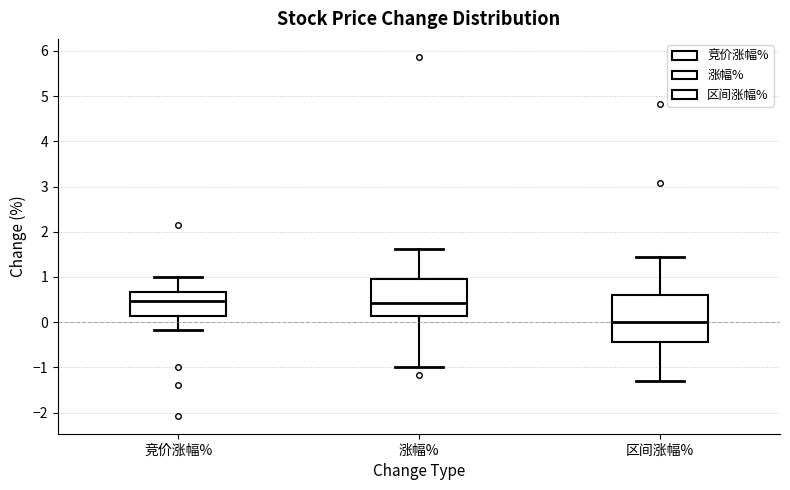

Which box's median line is the lowest?

区间涨幅%